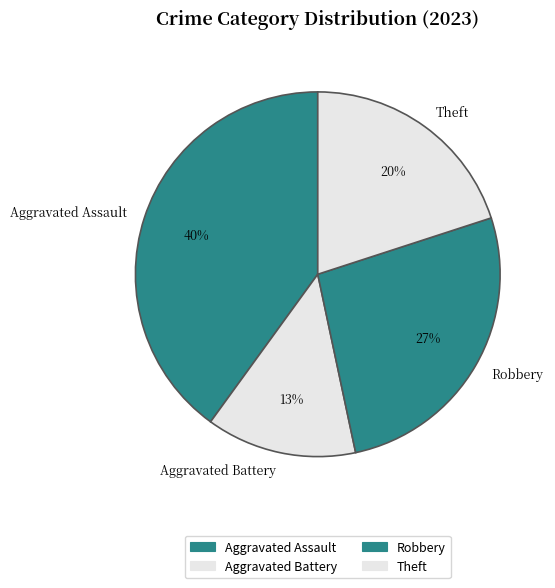

Count the number of slices in the pie.

4